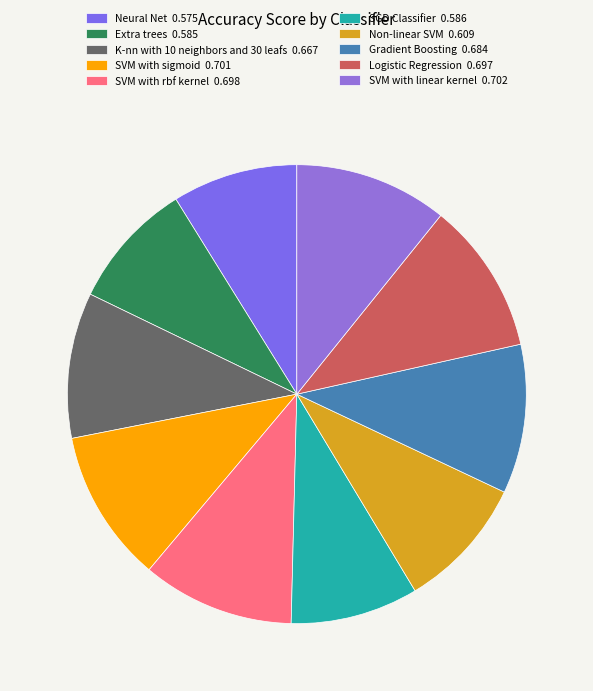

Does K-nn with 10 neighbors and 30 leafs represent more than half of the total?

No